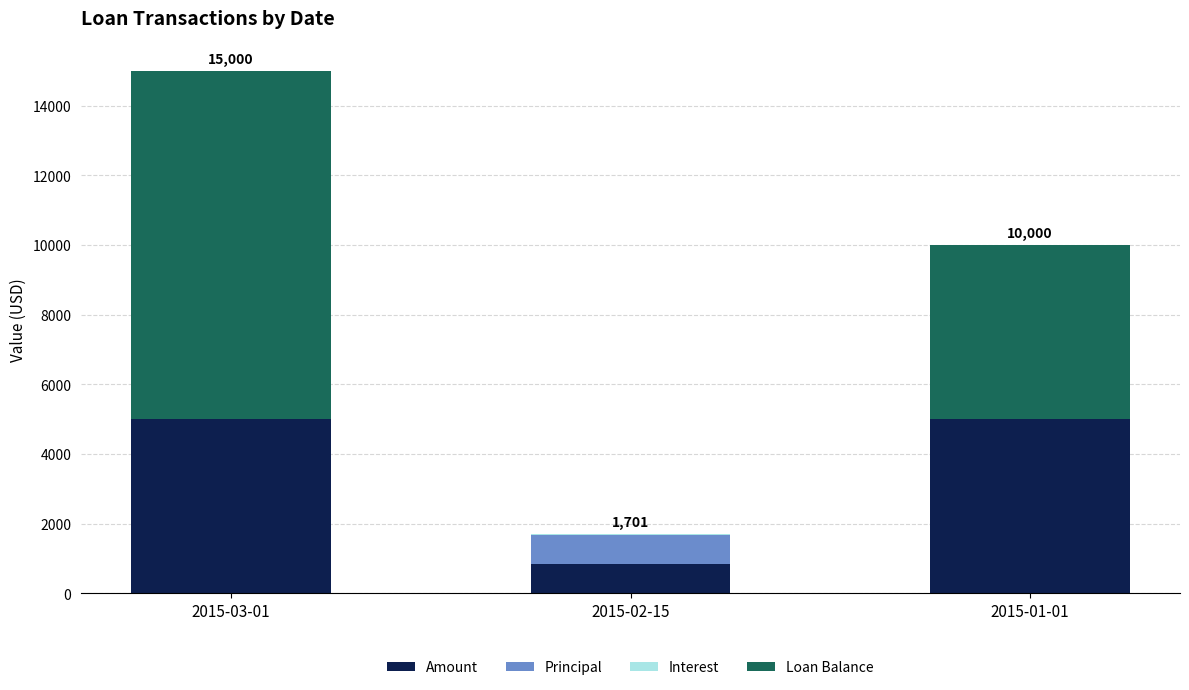

What is the maximum value for Amount?

5000.0